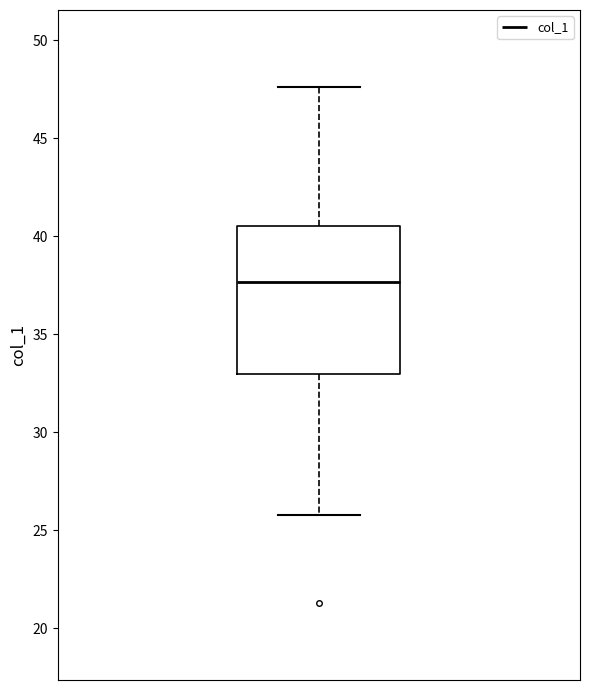

Read this box plot against the y-axis: the position of the median line, the range covered by the box, and the ends of both whiskers. The values are not printed on the chart, so give them approximately, as read against the axis.

median 37.5, box 33.0 to 40.5, whiskers 26.0 to 47.5